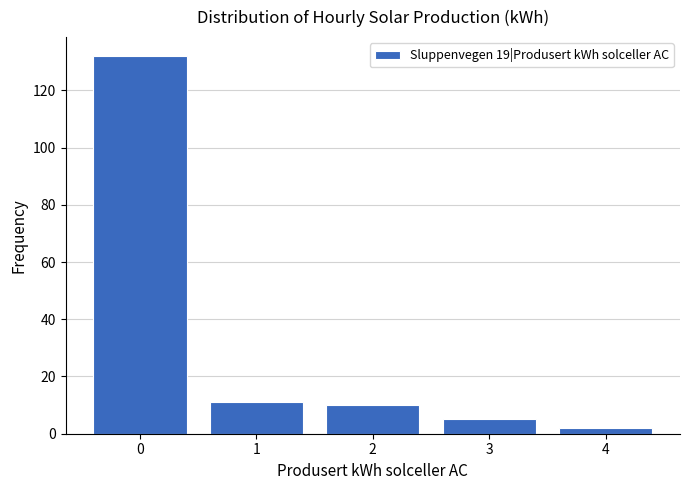

Reading right to left, what are all the values shown in this chart?

2	5	10	11	132